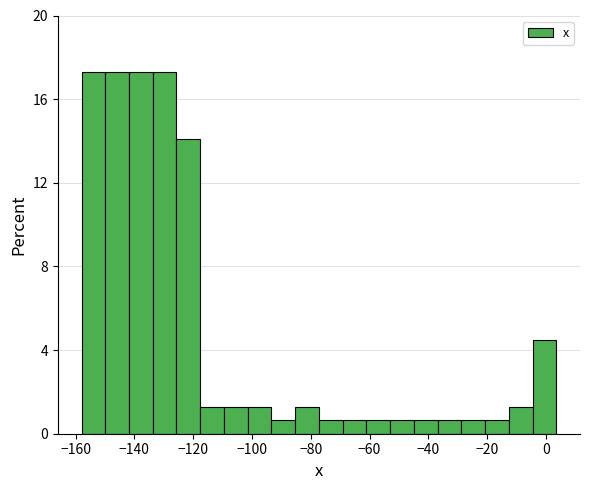

Reading left to right, list every bar in this chart as the range it spans on the x-axis followed by its height. Neither the bar edges nor the heights are printed on the chart, so give them approximately, as read against the axes.

-158 to -150: 17.5
-150 to -142: 17.5
-142 to -134: 17.5
-134 to -126: 17.5
-126 to -118: 14.0
-118 to -110: 1.5
-110 to -102: 1.5
-102 to -94: 1.5
-94 to -86: 0.5
-86 to -78: 1.5
-78 to -70: 0.5
-70 to -62: 0.5
-62 to -54: 0.5
-54 to -44: 0.5
-44 to -36: 0.5
-36 to -28: 0.5
-28 to -20: 0.5
-20 to -12: 0.5
-12 to -4: 1.5
-4 to 4: 4.5